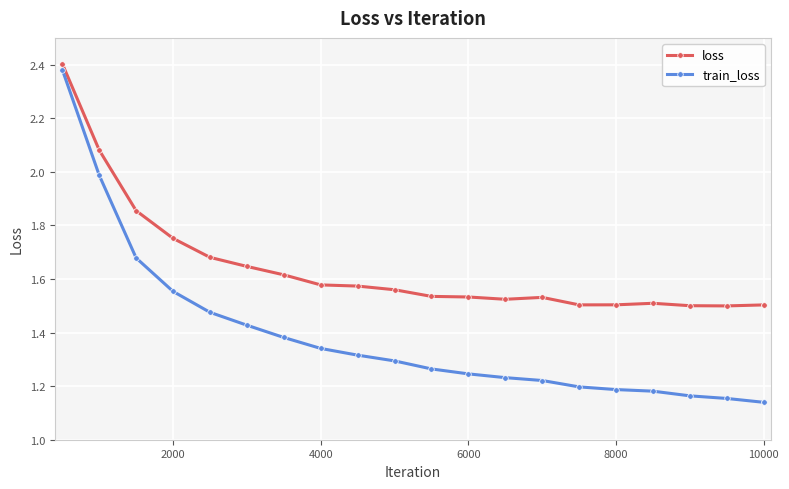

Which series has the widest spread of values?

train_loss